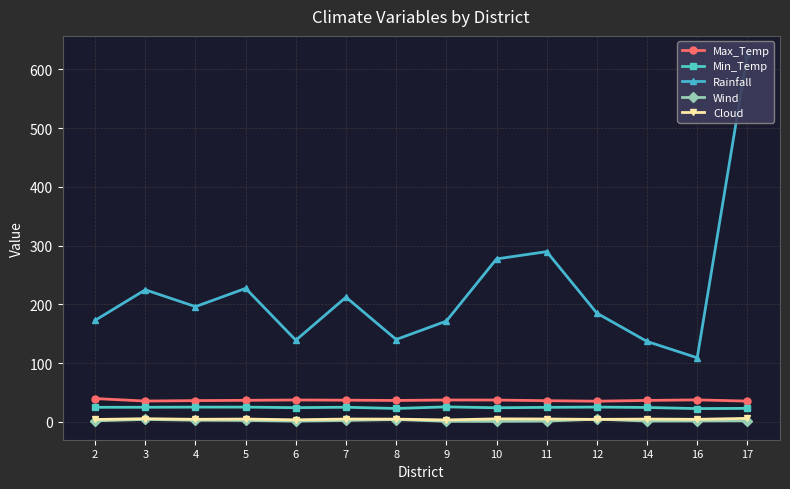

Reading left to right, transcribe all the data shown in this chart.

Max_Temp: 39.4	35.2	36.0	36.4	37.0	36.7	36.2	37.0	36.9	35.8	35.0	36.3	37.2	35.1
Min_Temp: 24.6	24.6	24.9	24.9	24.0	24.7	22.6	25.3	23.8	24.5	24.9	24.3	22.4	22.8
Rainfall: 172.7	224.7	196.0	227.1	138.8	212.1	140.0	171.3	277.2	289.7	184.9	136.7	108.9	625.8
Wind: 1.6	3.9	2.5	2.2	1.0	2.2	3.8	0.7	0.6	1.1	4.4	1.1	1.3	1.6
Cloud: 3.8	5.1	4.1	4.6	3.3	4.6	4.4	3.1	4.9	4.6	4.0	4.5	4.1	5.7